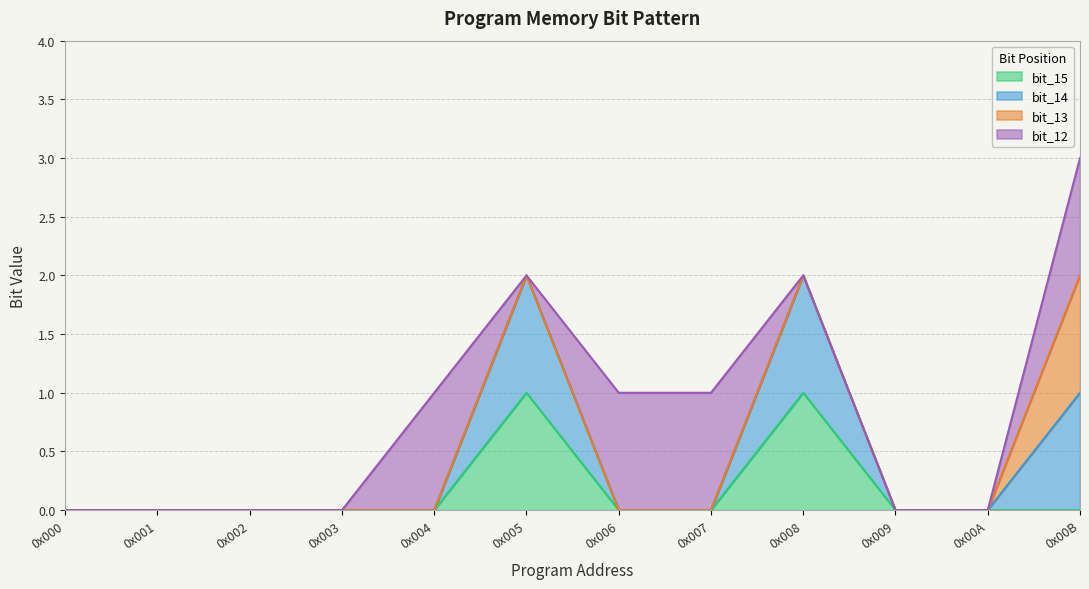

At which category is the sum across all series the highest?

0x00B